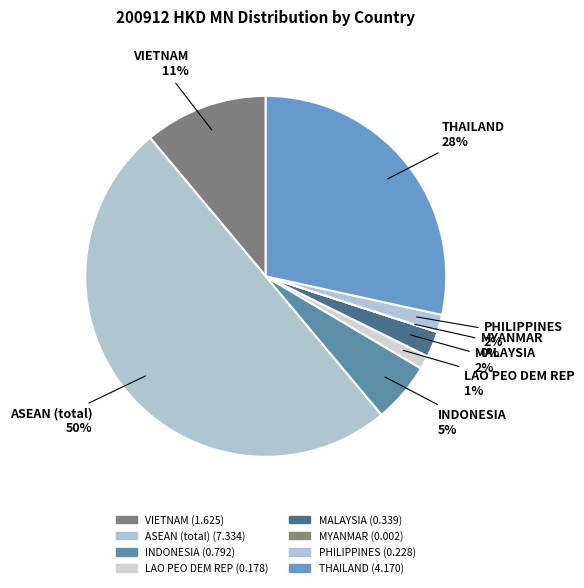

What is the change in value from VIETNAM to MYANMAR?

-1.6